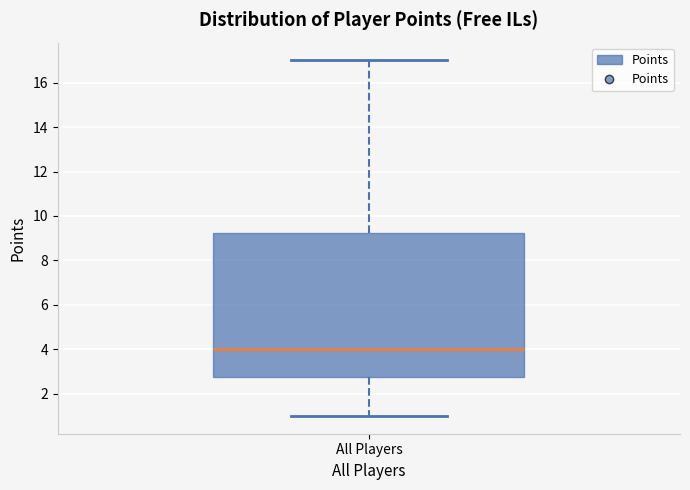

Where does the upper whisker of the box for All Players end on the y-axis? The values are not printed on the chart, so give them approximately, as read against the axis.

17.0